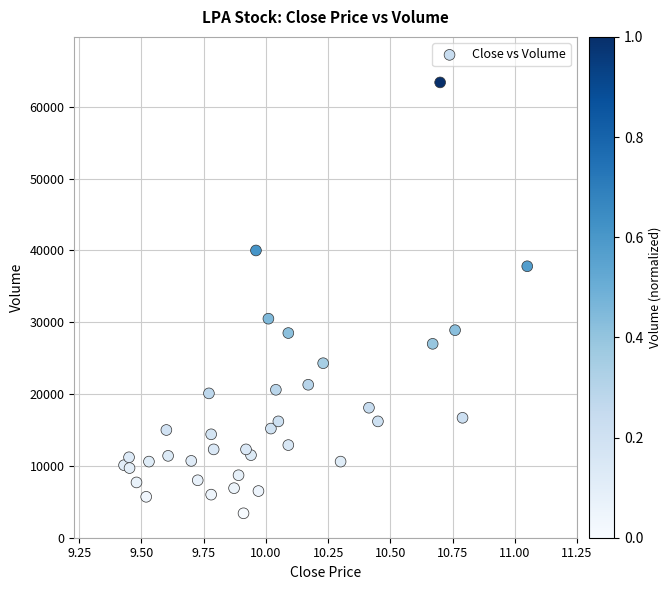

What is the range of Y values (max minus min)?

60000